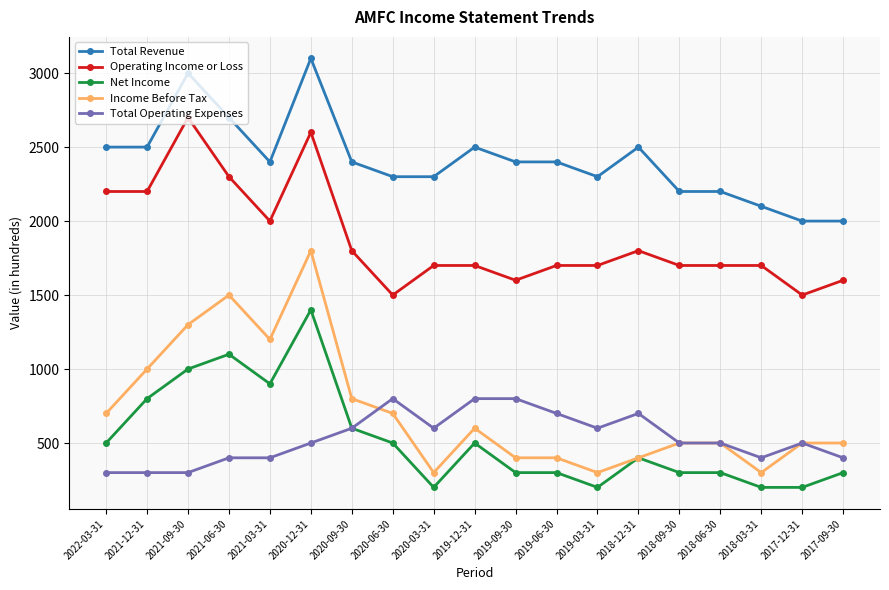

What is the smallest value displayed?

200